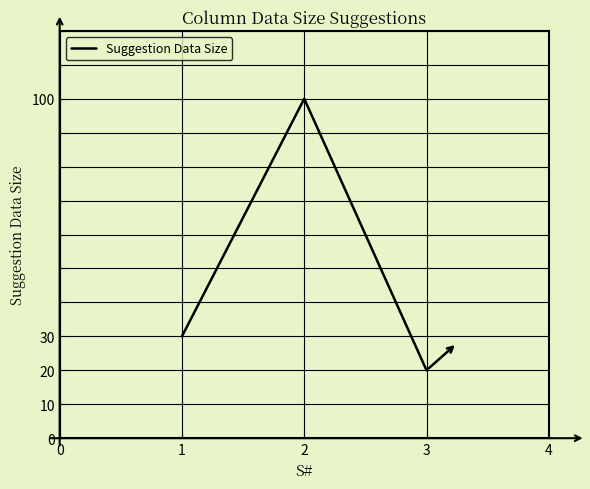

What is the average value?

50